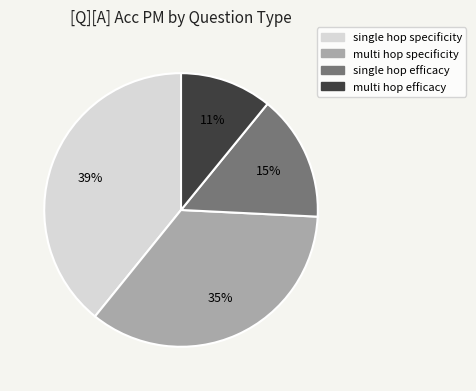

Which category has the biggest portion of the pie?

single hop specificity